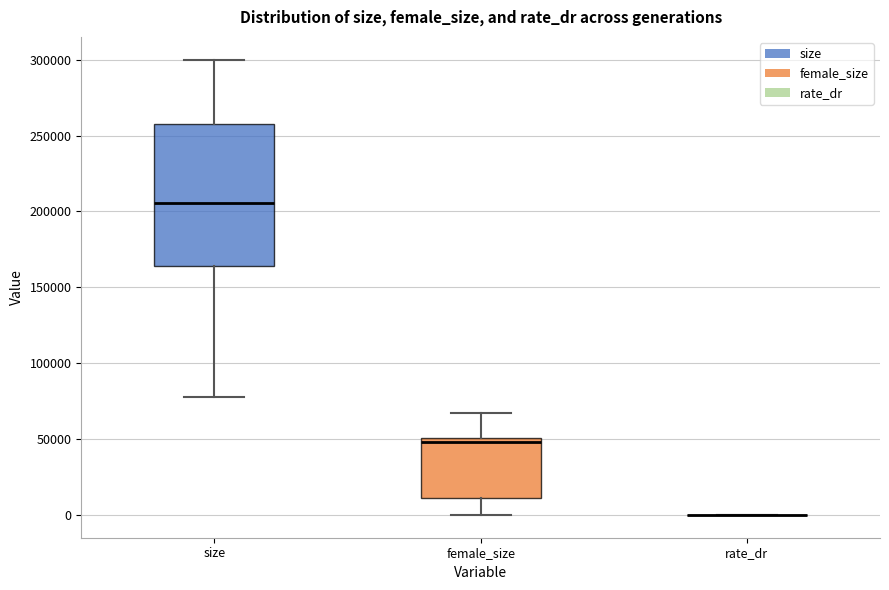

Reading left to right, read every box against the y-axis: the position of its median line, the range the box covers, and the ends of its whiskers. The values are not printed on the chart, so give them approximately, as read against the axis.

size: median 205000, box 165000 to 260000, whiskers 80000 to 300000
female_size: median 50000 (just below the box's upper edge), box 10000 to 50000, whiskers 0 to 65000
rate_dr: box collapsed to a line at 0, whiskers 0 to 0